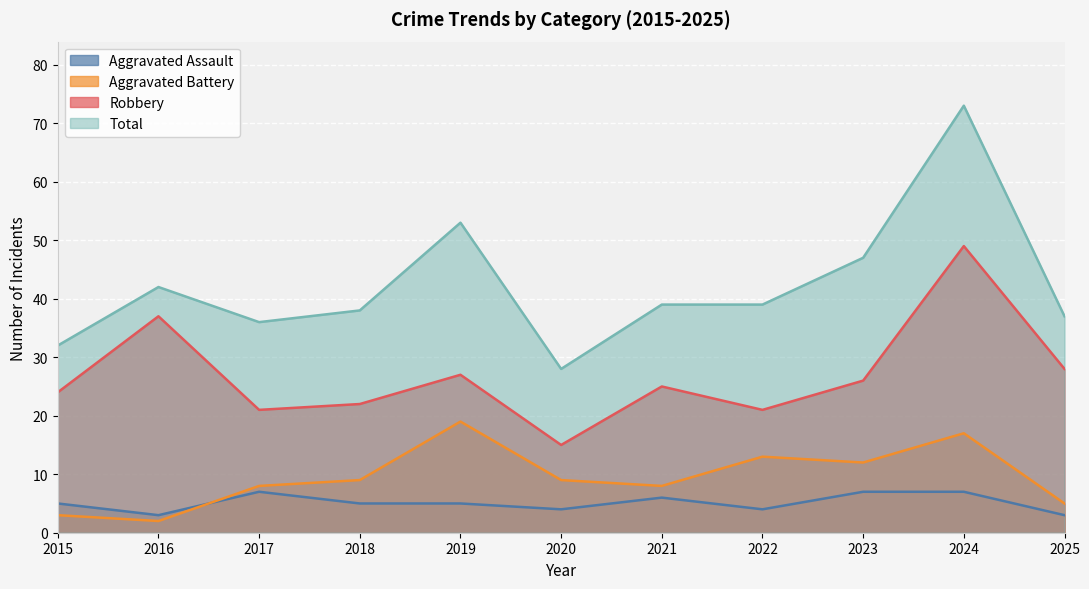

At which category is the sum across all series the highest?

2024